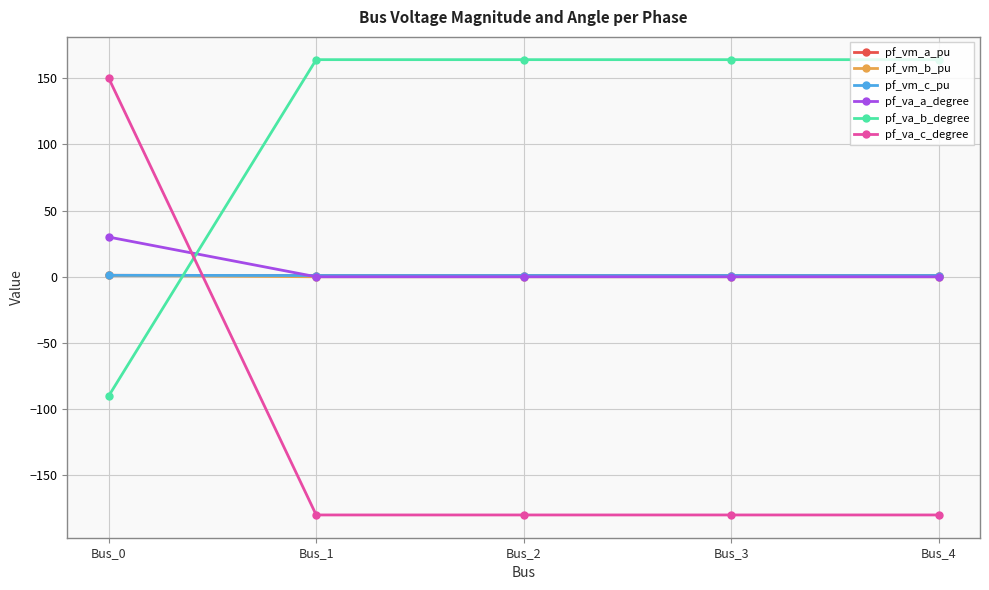

How many lines are shown in the chart?

6